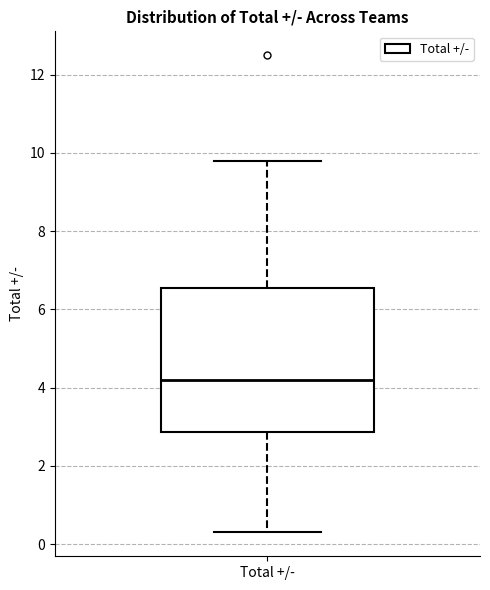

Where is the upper edge of the box for Total +/- on the y-axis? The values are not printed on the chart, so give them approximately, as read against the axis.

6.6